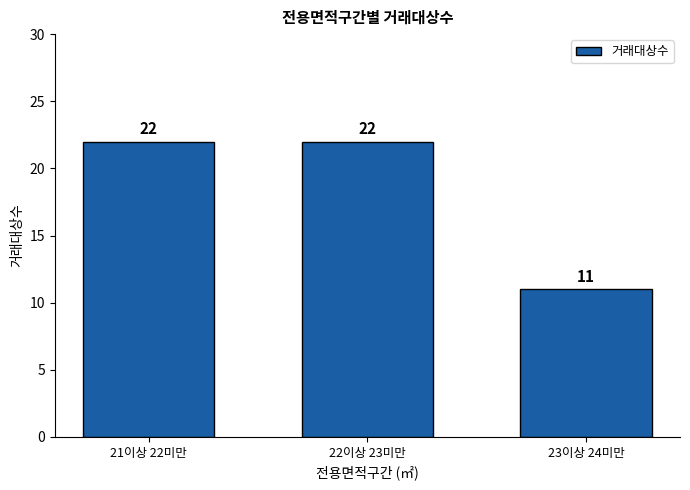

Reading right to left, what are all the values shown in this chart?

23이상 24미만=11	22이상 23미만=22	21이상 22미만=22